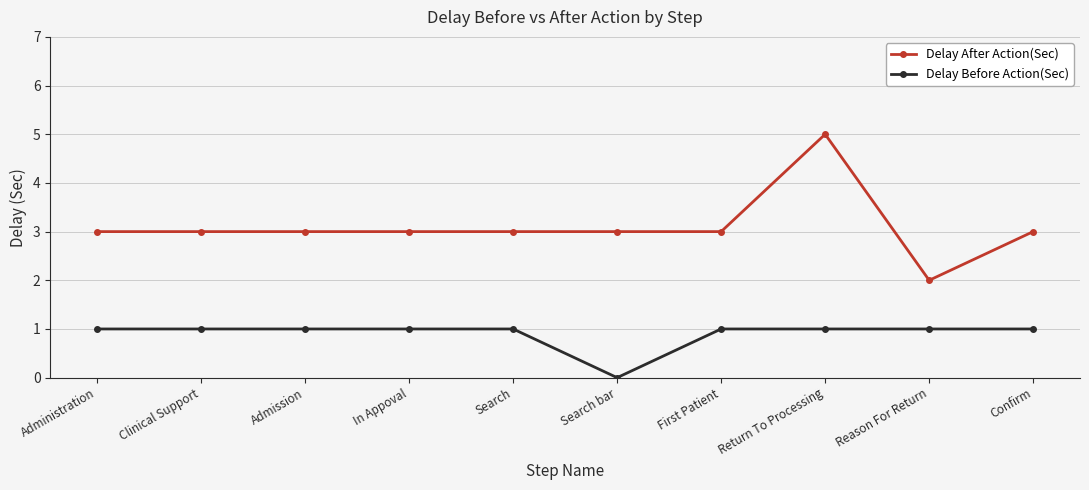

Does the chart have visible grid lines?

Yes